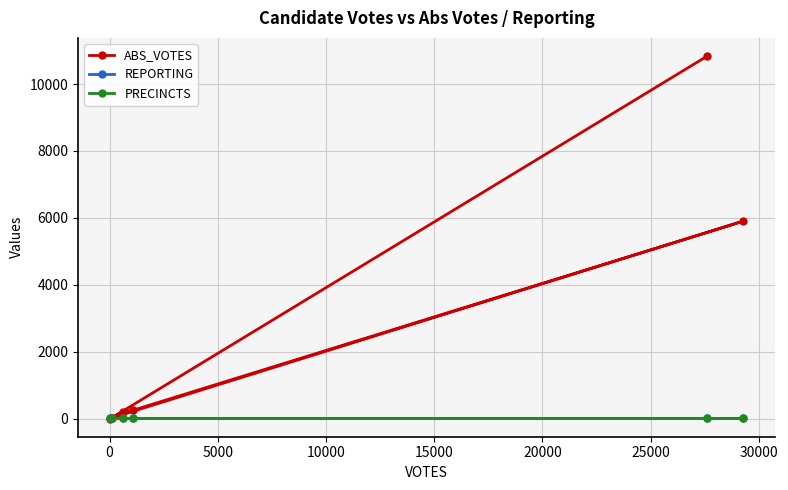

Does the chart have visible grid lines?

Yes